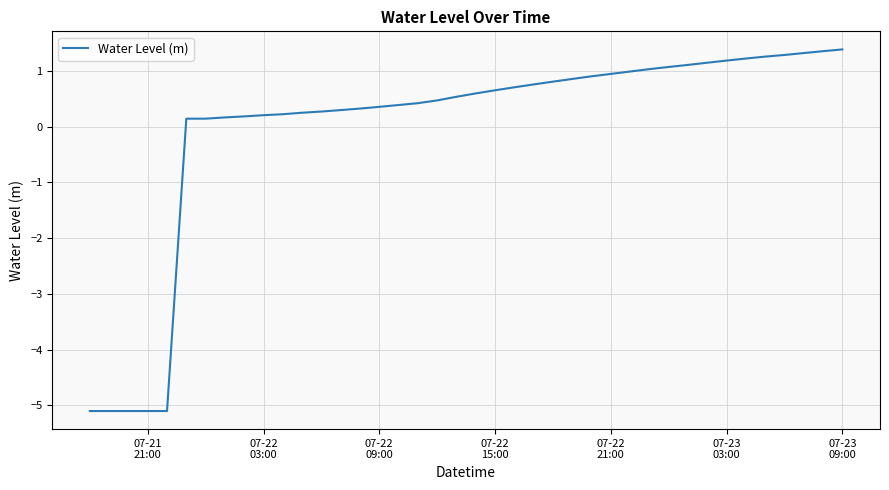

What is the greatest value displayed?

1.4